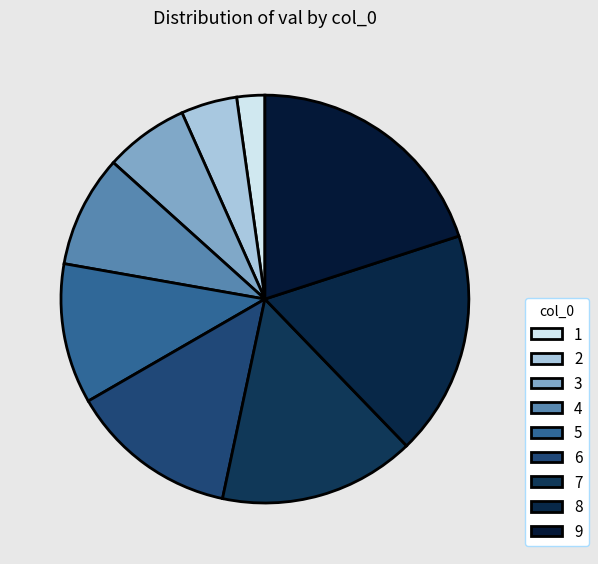

What is the ratio of the value at 8 to the value at 2?

4.0